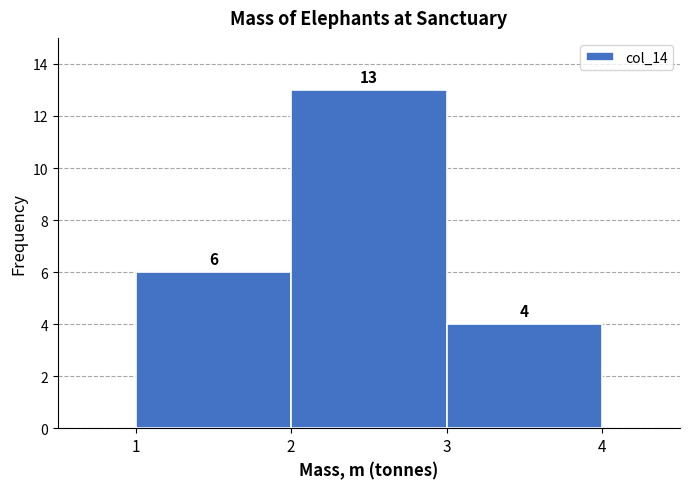

Which range on the x-axis has the tallest bar?

2 to 3